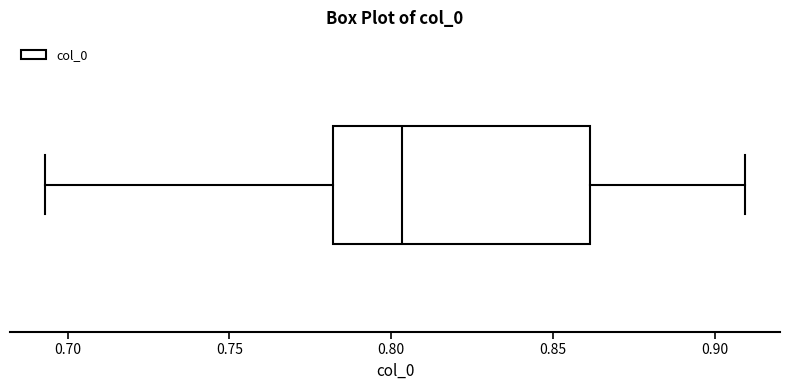

Transcribe this box plot: give where the median line is, the range the box spans, and where the two whiskers end, as read against the x-axis. The values are not printed on the chart, so give them approximately, as read against the axis.

median 0.805, box 0.780 to 0.860, whiskers 0.695 to 0.910